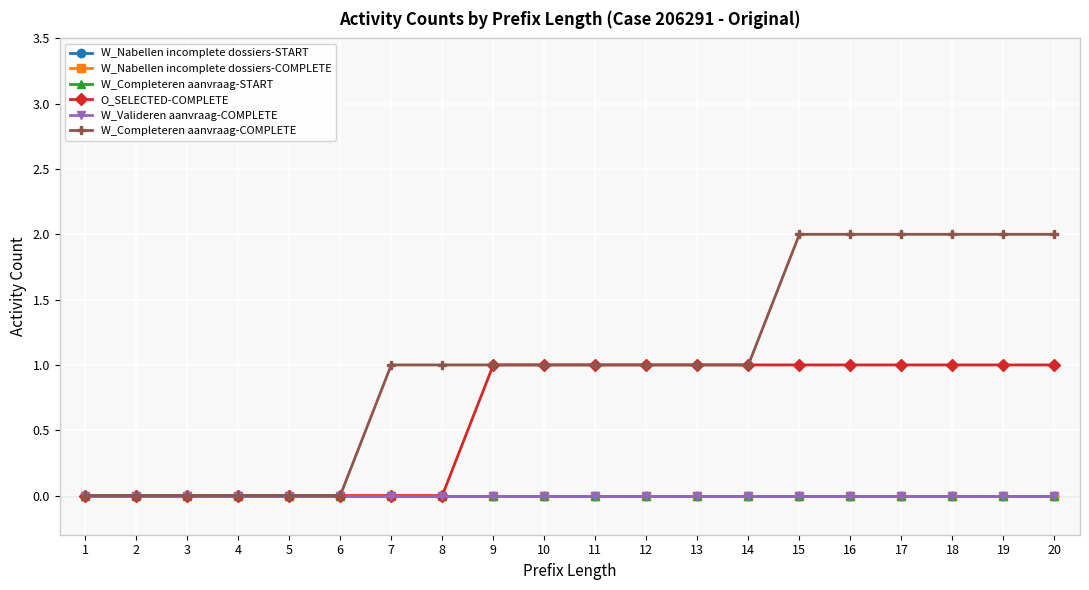

Reading left to right, transcribe all the data shown in this chart.

W_Nabellen incomplete dossiers-START: 1=0	2=0	3=0	4=0	5=0	6=0	7=0	8=0	9=0	10=0	11=0	12=0	13=0	14=0	15=0	16=0	17=0	18=0	19=0	20=0
W_Nabellen incomplete dossiers-COMPLETE: 1=0	2=0	3=0	4=0	5=0	6=0	7=0	8=0	9=0	10=0	11=0	12=0	13=0	14=0	15=0	16=0	17=0	18=0	19=0	20=0
W_Completeren aanvraag-START: 1=0	2=0	3=0	4=0	5=0	6=0	7=0	8=0	9=0	10=0	11=0	12=0	13=0	14=0	15=0	16=0	17=0	18=0	19=0	20=0
O_SELECTED-COMPLETE: 1=0	2=0	3=0	4=0	5=0	6=0	7=0	8=0	9=1	10=1	11=1	12=1	13=1	14=1	15=1	16=1	17=1	18=1	19=1	20=1
W_Valideren aanvraag-COMPLETE: 1=0	2=0	3=0	4=0	5=0	6=0	7=0	8=0	9=0	10=0	11=0	12=0	13=0	14=0	15=0	16=0	17=0	18=0	19=0	20=0
W_Completeren aanvraag-COMPLETE: 1=0	2=0	3=0	4=0	5=0	6=0	7=1	8=1	9=1	10=1	11=1	12=1	13=1	14=1	15=2	16=2	17=2	18=2	19=2	20=2